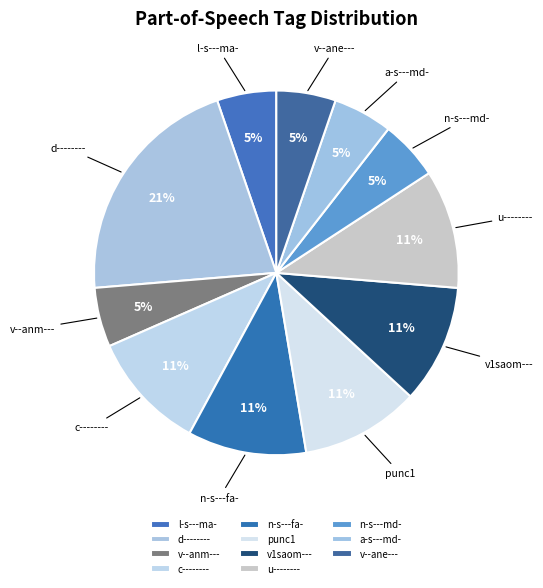

To the nearest percent, what is the combined percentage of d-------- and n-s---md-?

26%